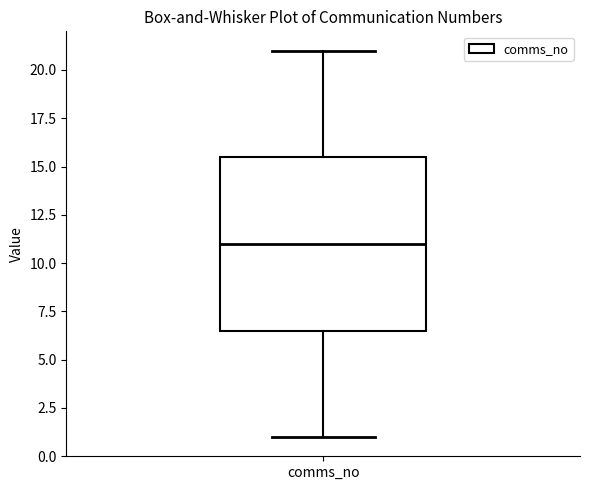

Transcribe this box plot: give where the median line is, the range the box spans, and where the two whiskers end, as read against the y-axis. The values are not printed on the chart, so give them approximately, as read against the axis.

median 11.0, box 6.5 to 15.5, whiskers 1.0 to 21.0